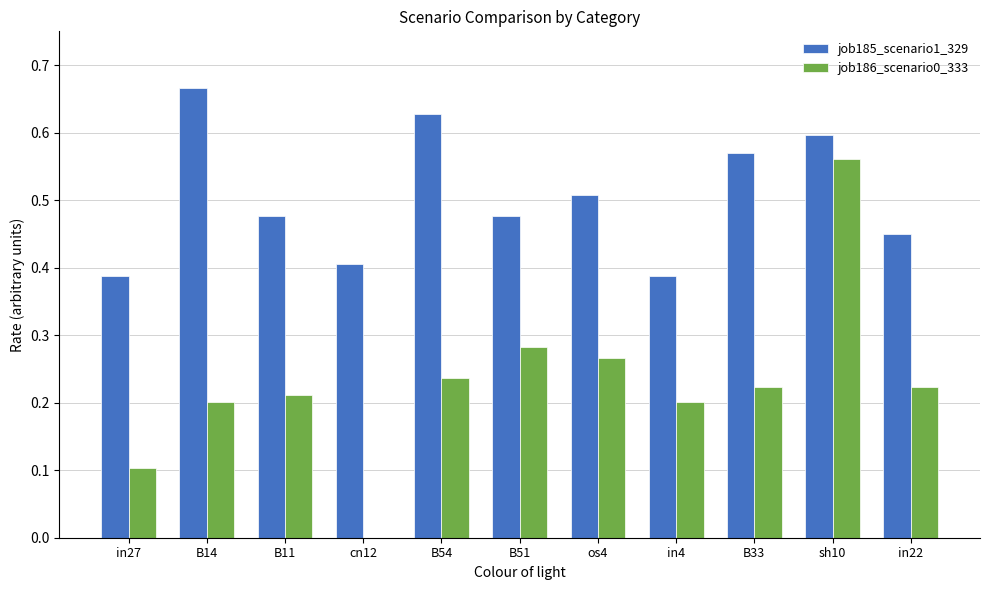

At which category is the sum across all series the highest?

sh10